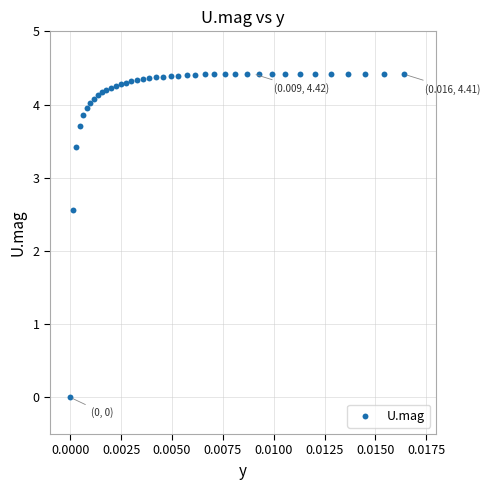

What is the range of Y values (max minus min)?

4.4